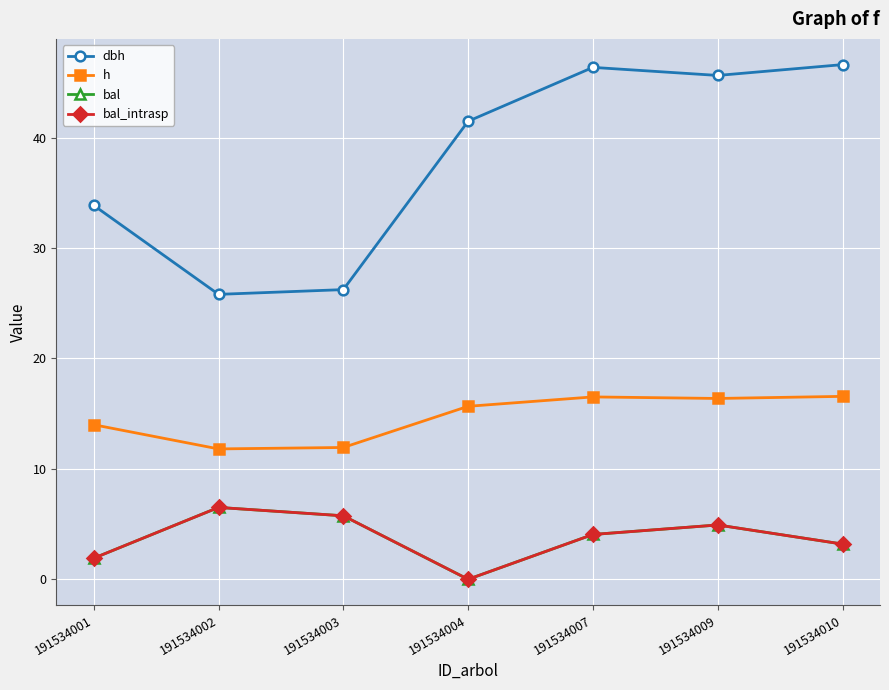

At which category does the chart reach its peak across all series?

191534010